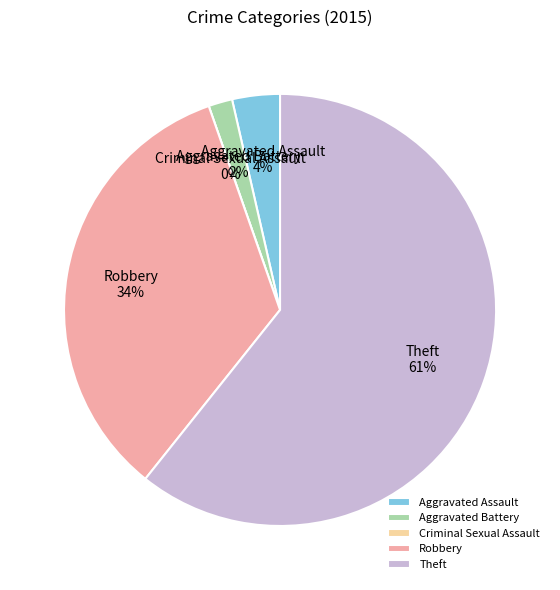

What is the total percentage of Theft and Aggravated Assault?

64.3%